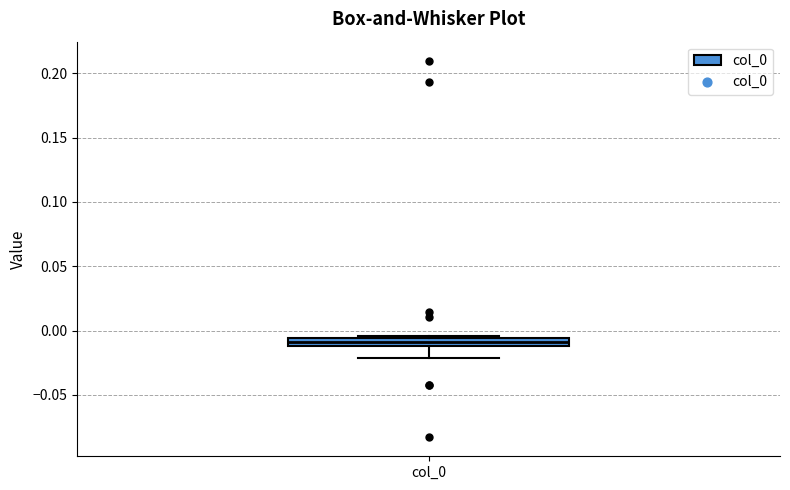

Where does the lower whisker of the box for col_0 end on the y-axis? The values are not printed on the chart, so give them approximately, as read against the axis.

-0.020